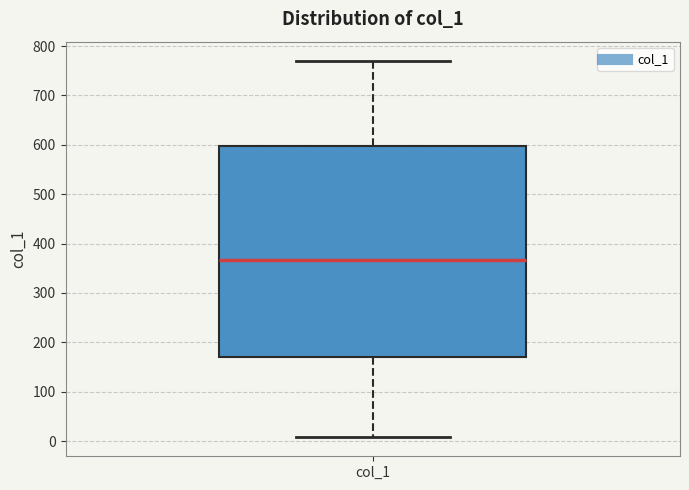

Transcribe this box plot: give where the median line is, the range the box spans, and where the two whiskers end, as read against the y-axis. The values are not printed on the chart, so give them approximately, as read against the axis.

median 370, box 170 to 600, whiskers 10 to 770